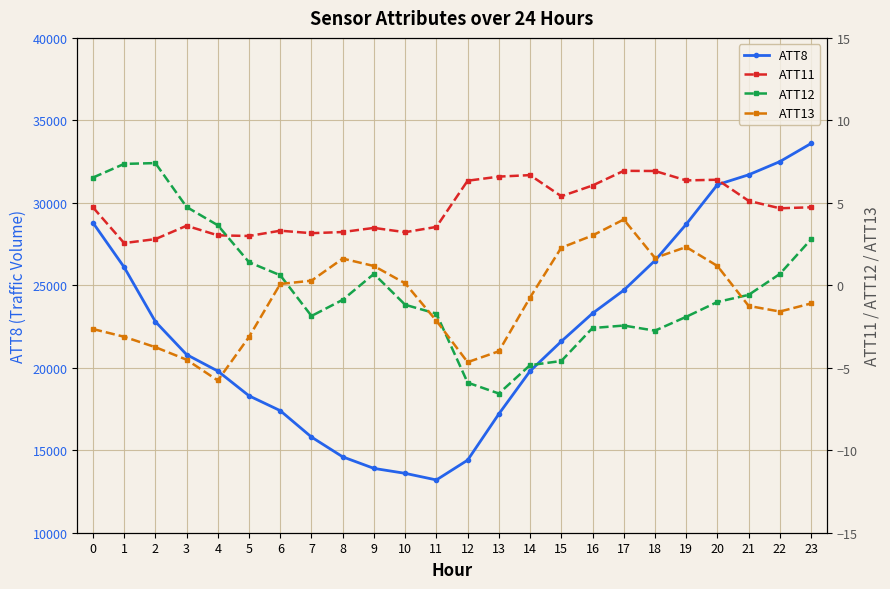

How many values in ATT13 are below zero?

13